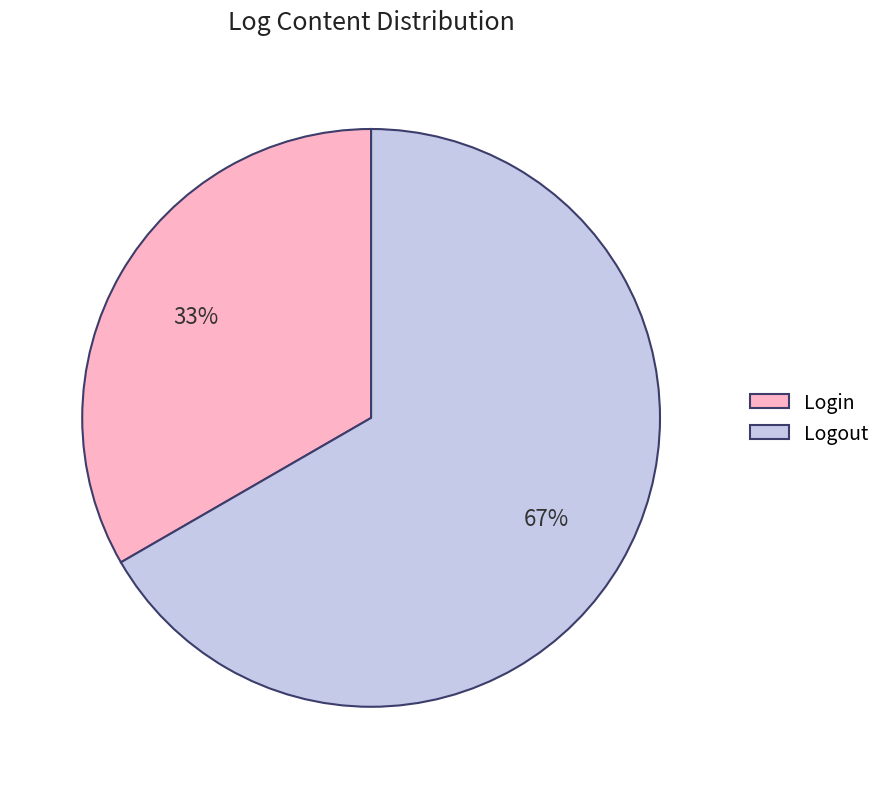

To the nearest percent, what is the average slice percentage?

50%